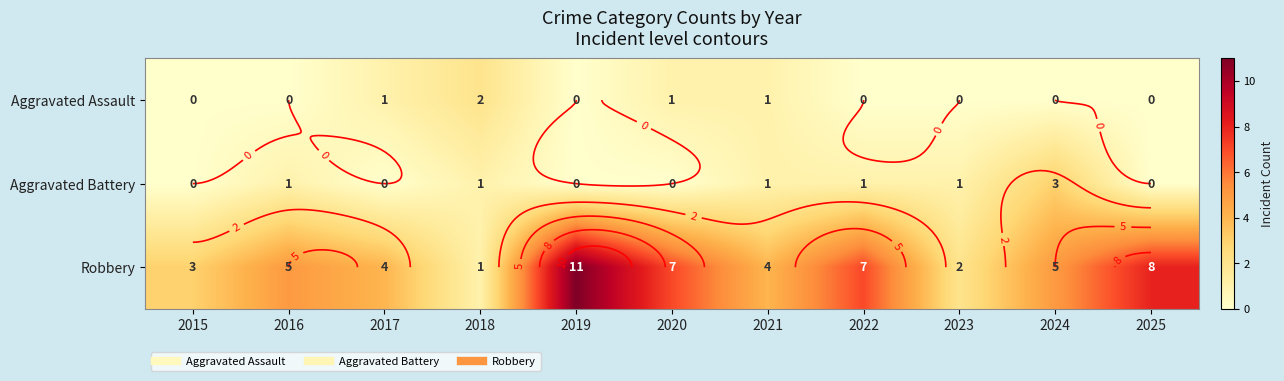

The value of Aggravated Assault at 2019 is 0. True or false?

True